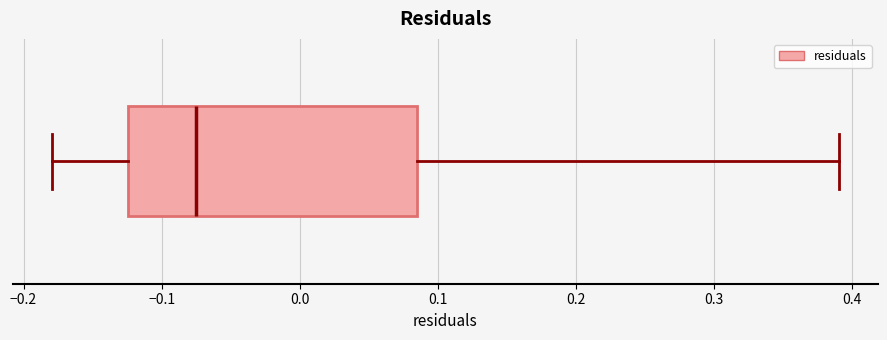

Where does the right whisker of the box end on the x-axis? The values are not printed on the chart, so give them approximately, as read against the axis.

0.39